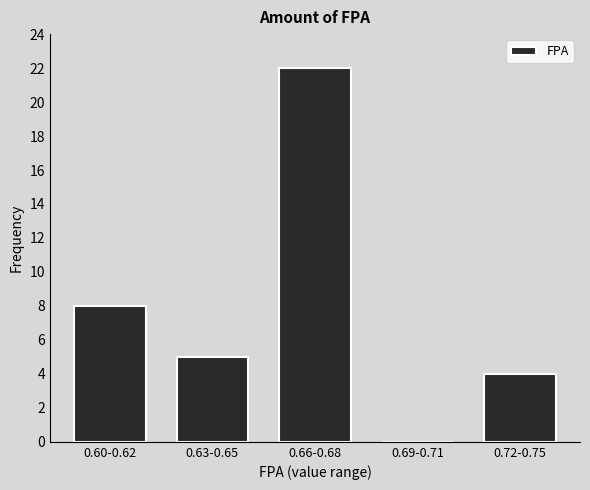

Reading left to right, extract all data points from this chart.

0.60-0.62=8	0.63-0.65=5	0.66-0.68=22	0.69-0.71=0	0.72-0.75=4